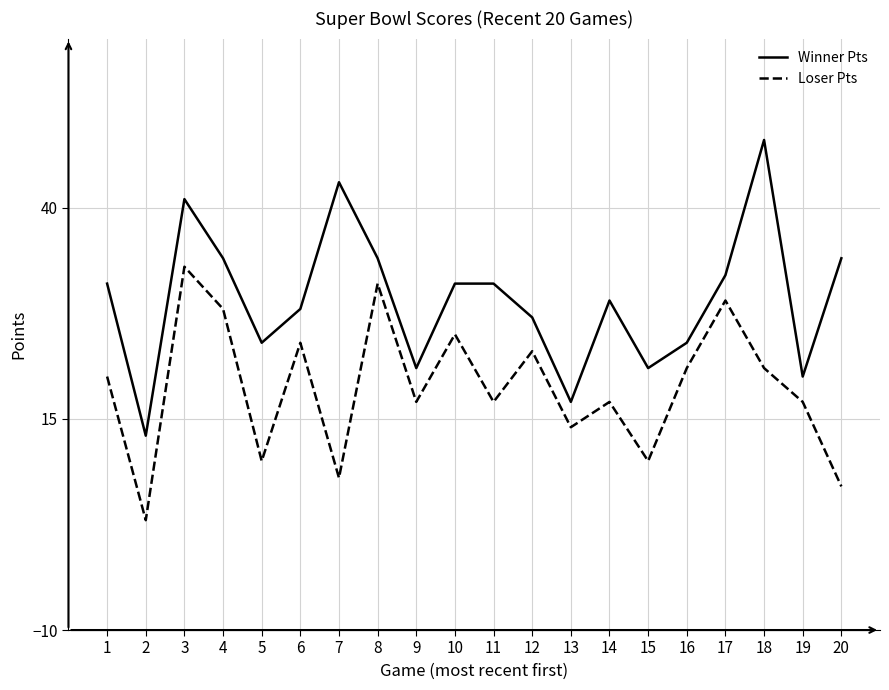

Which category has the highest value in the Winner Pts series?

18